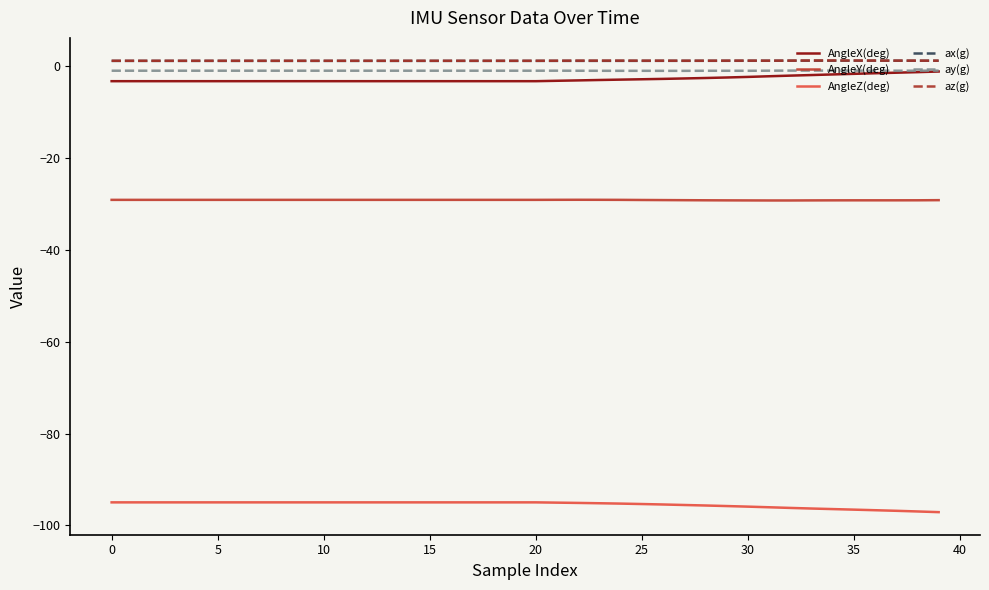

What is the smallest value displayed?

-97.1